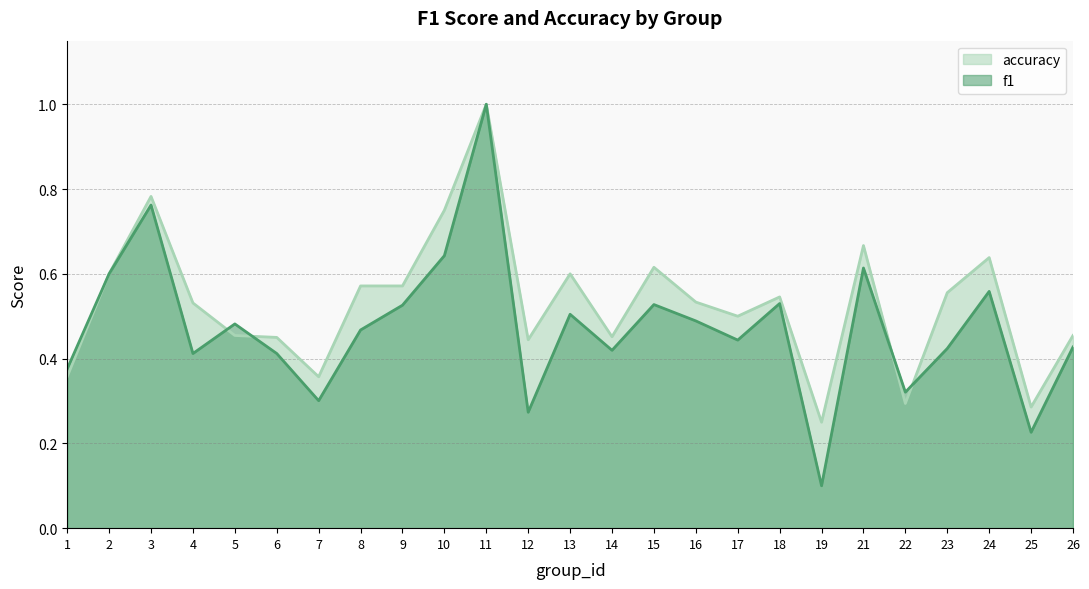

Between which two adjacent categories do f1 and accuracy first intersect?

4 and 5